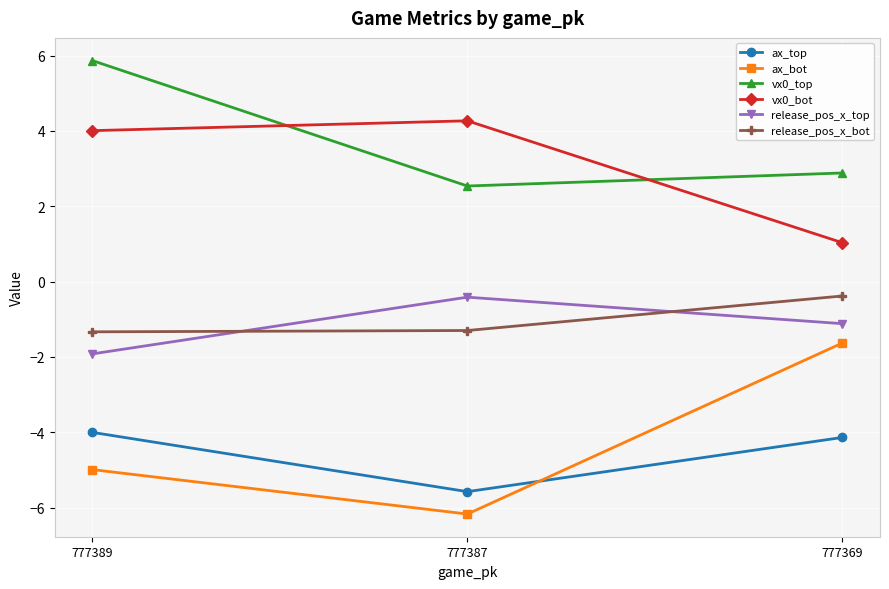

What is the value of the vx0_bot point at the 3rd from the left?

1.0